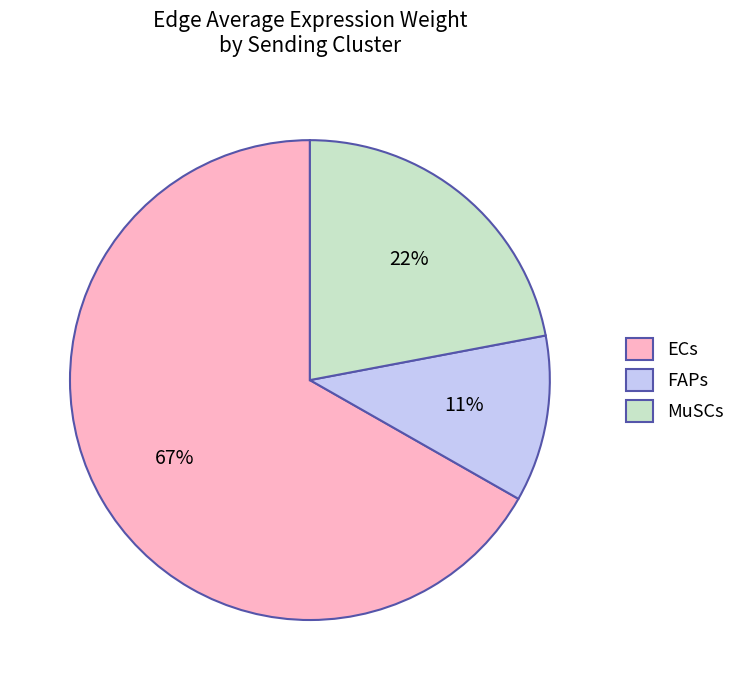

To the nearest percent, what is the difference between the FAPs and ECs slice percentages?

56%